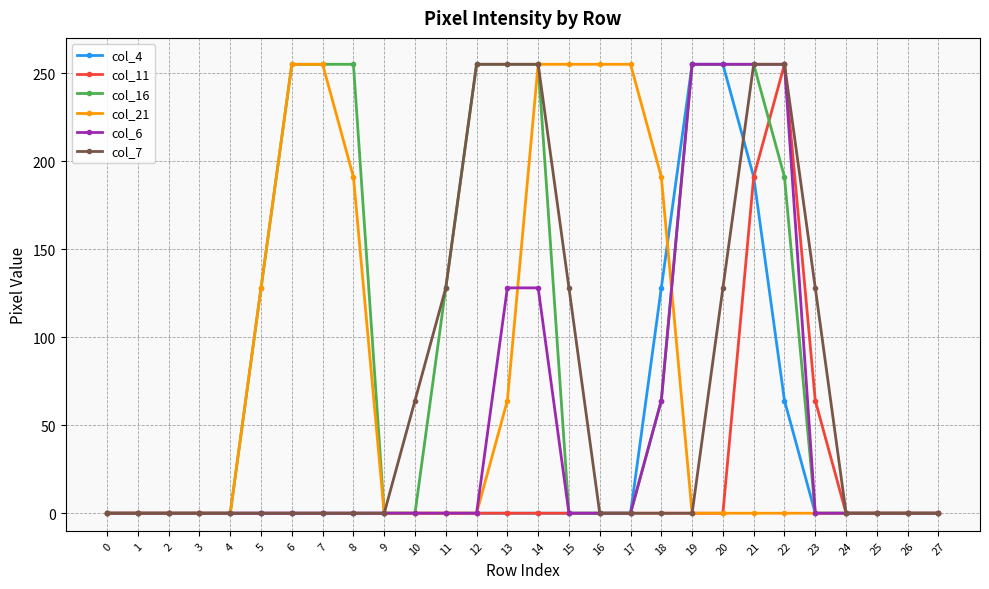

True or false: col_16 has a value of 128 at 11.

True